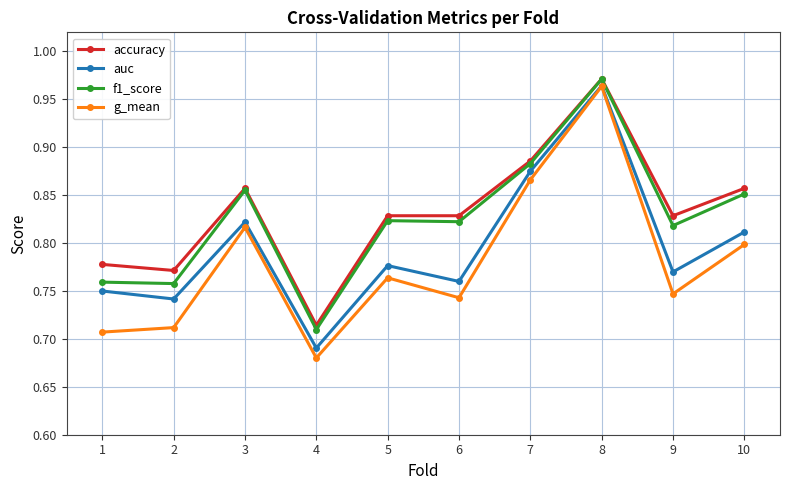

At which category is the sum across all series the highest?

8